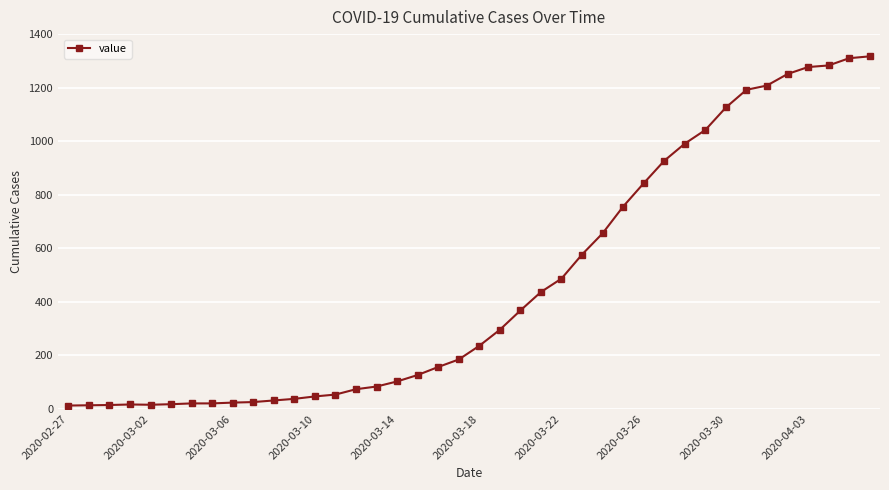

What is the greatest value displayed?

1317